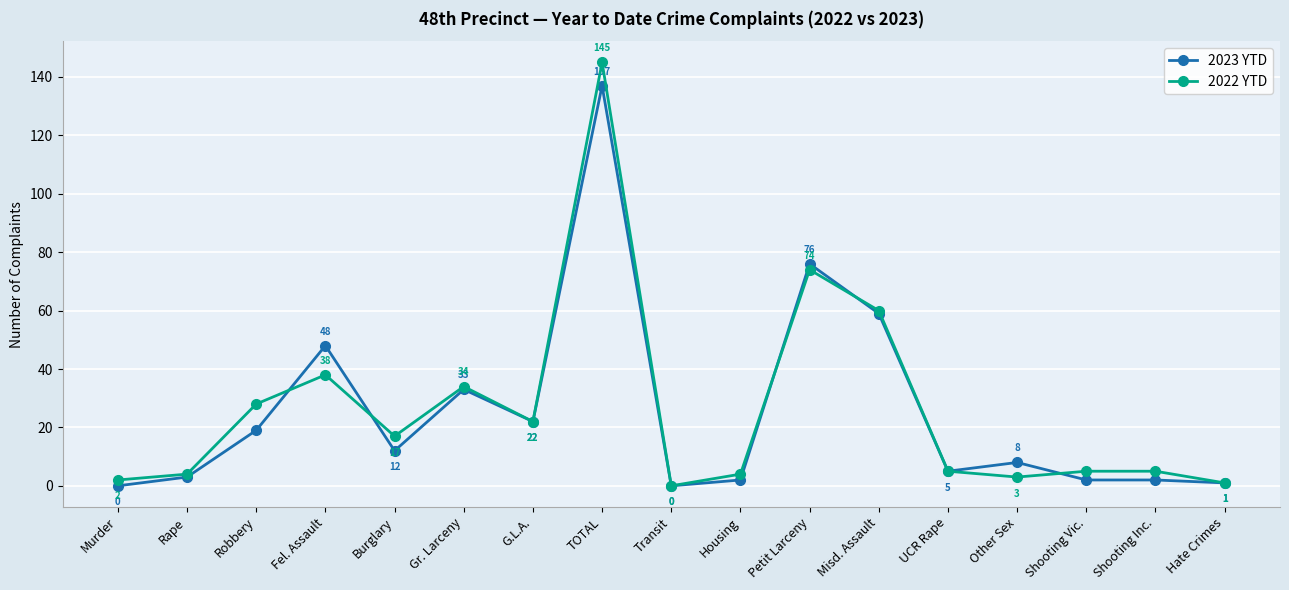

Reading left to right, list all the values displayed in this chart.

2023 YTD: 0	3	19	48	12	33	22	137	0	2	76	59	5	8	2	2	1
2022 YTD: 2	4	28	38	17	34	22	145	0	4	74	60	5	3	5	5	1